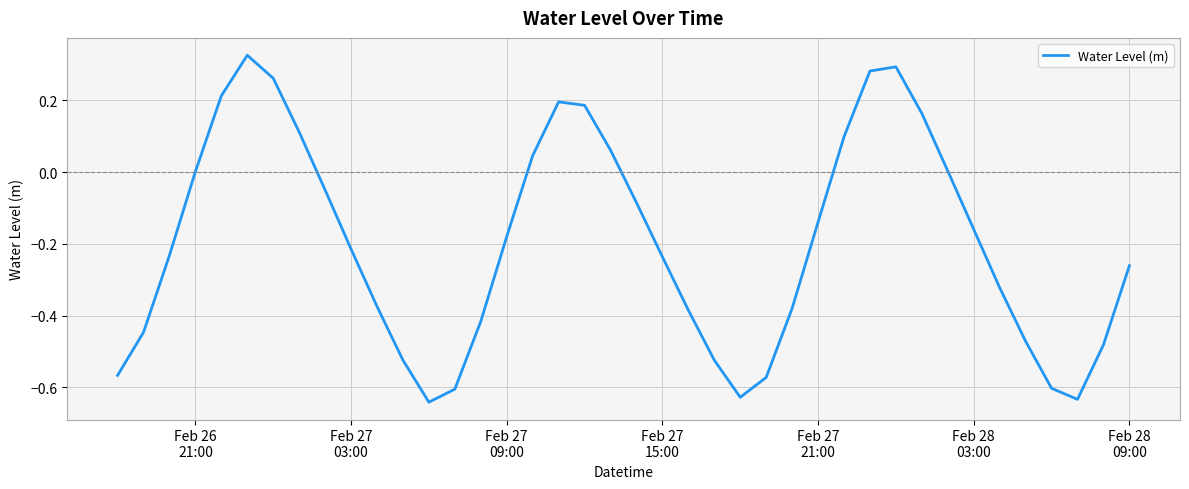

What is the difference between the maximum and minimum values?

1.0